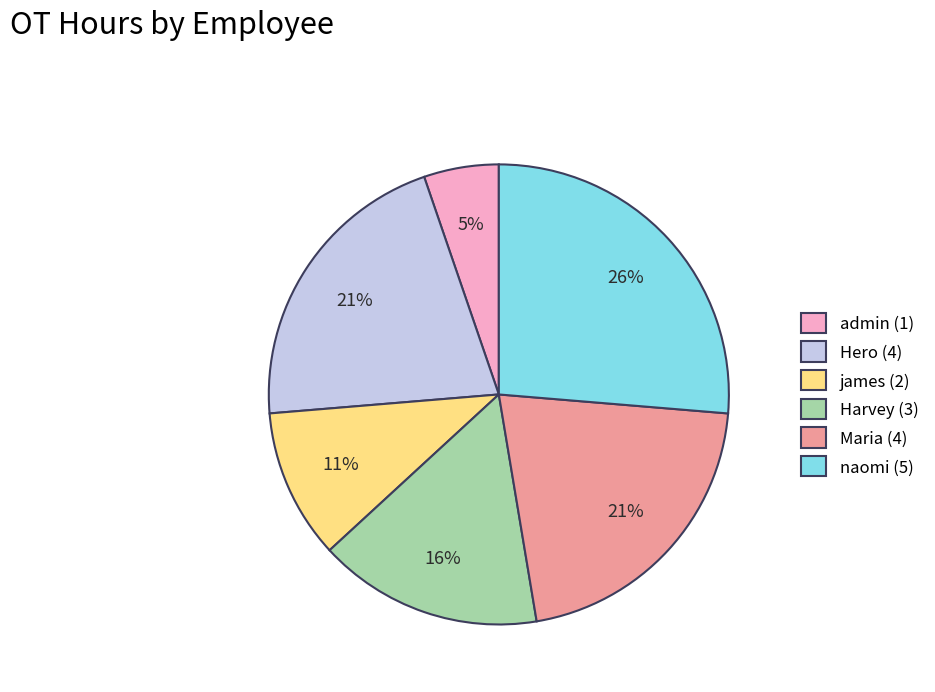

To the nearest percent, what is the average slice percentage?

17%